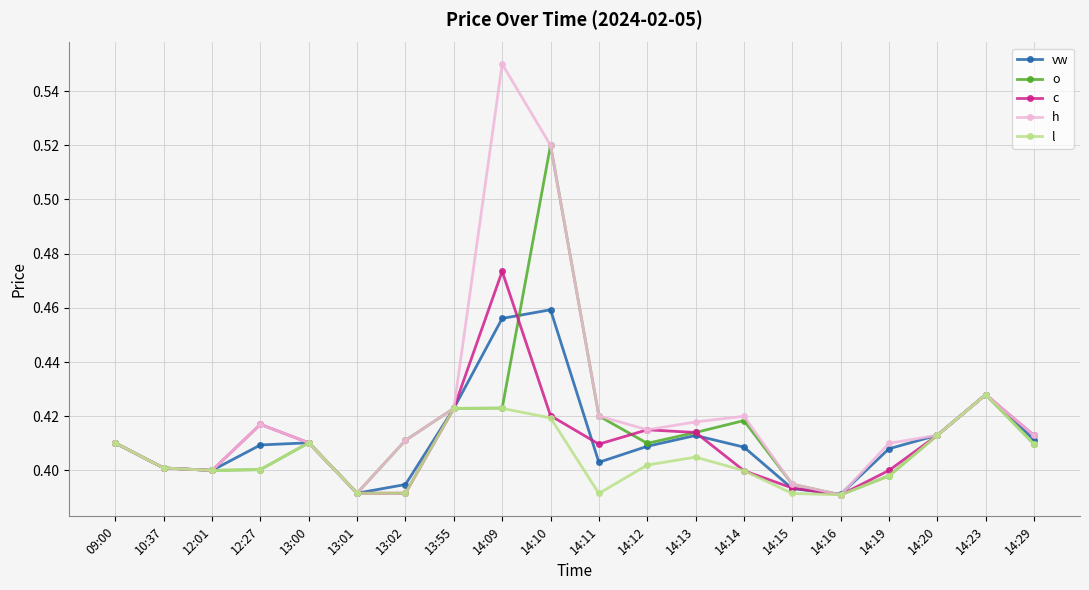

At which label does o reach its peak?

14:10